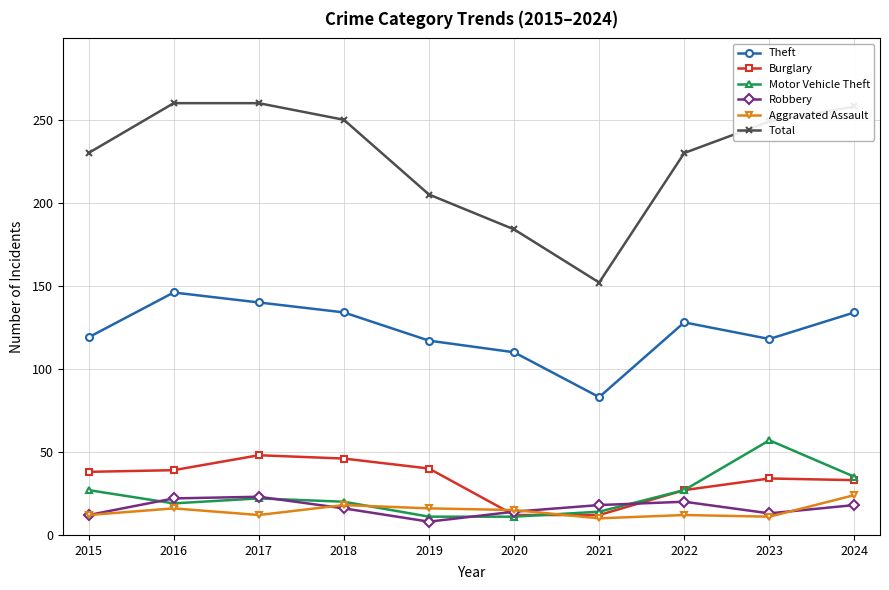

What is the value of the Aggravated Assault point at the 9th from the left?

11